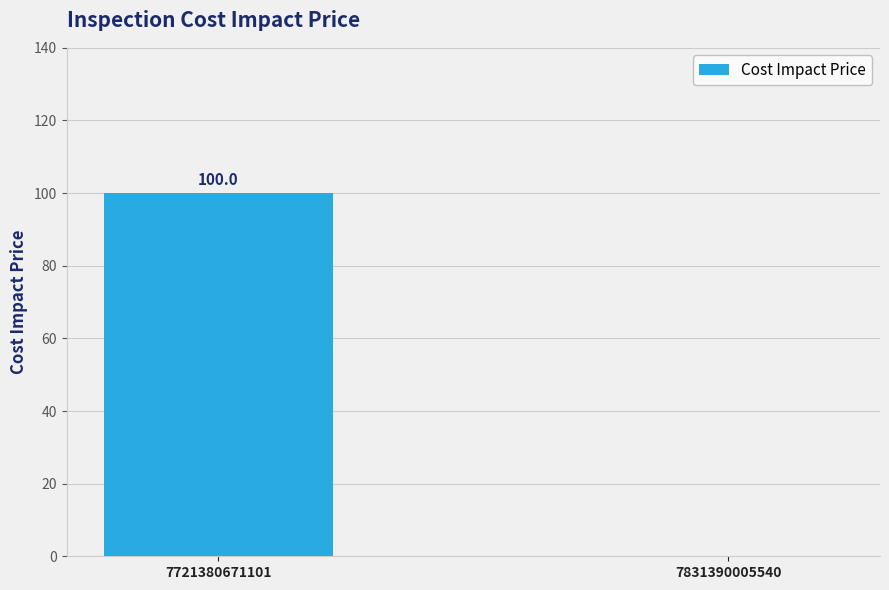

Reading left to right, list all the values displayed in this chart.

7721380671101=100	7831390005540=0